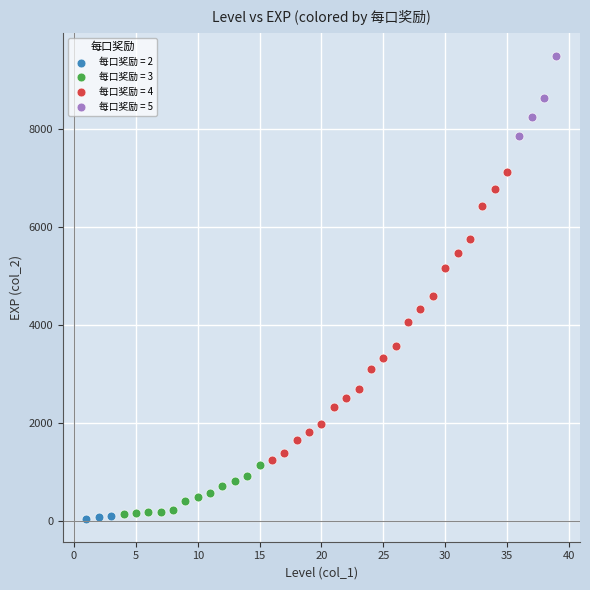

Which series has the widest spread of Y values?

每口奖励 = 4